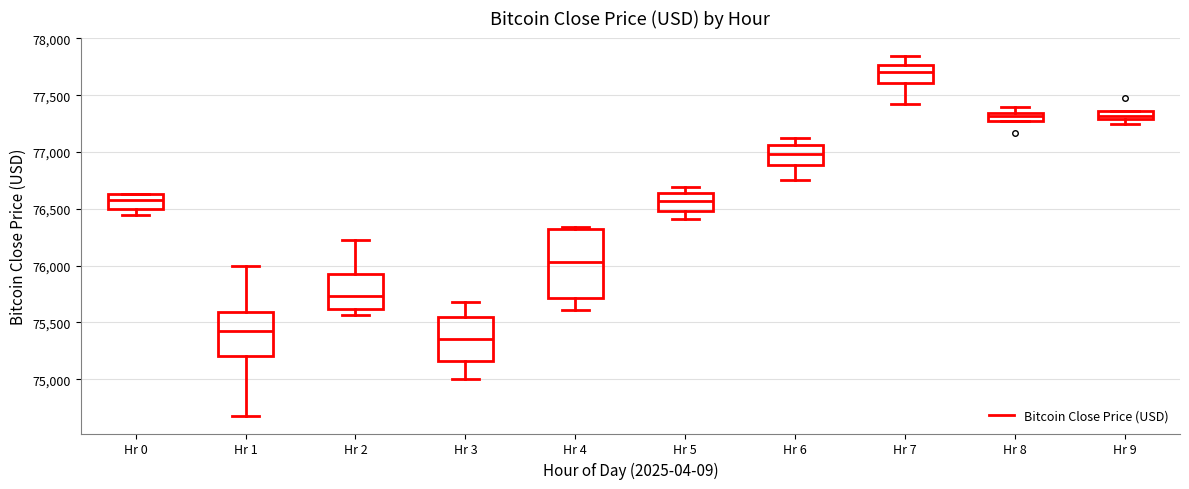

Which box has the lowest median line?

Hr 3